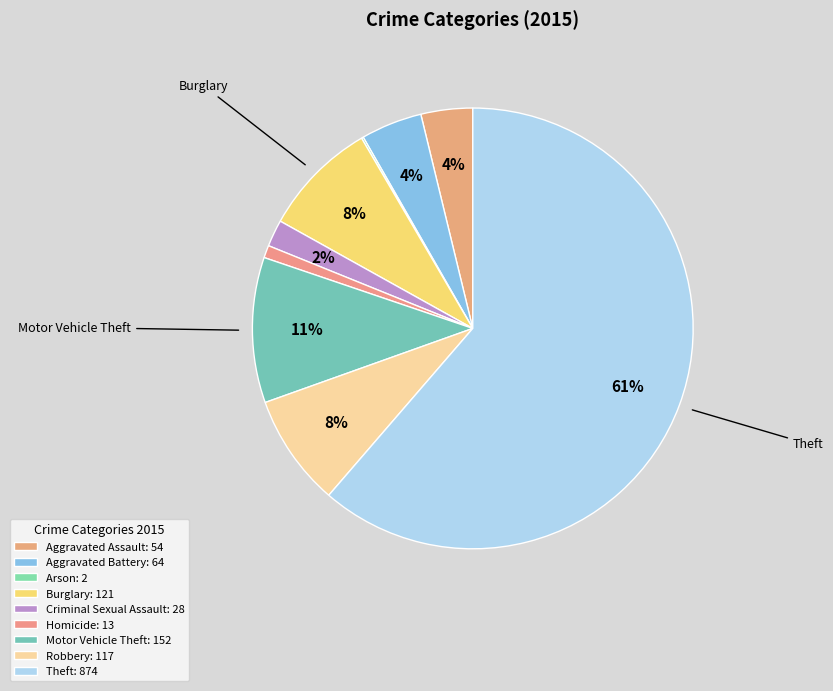

Which category has the smallest portion of the pie?

Arson